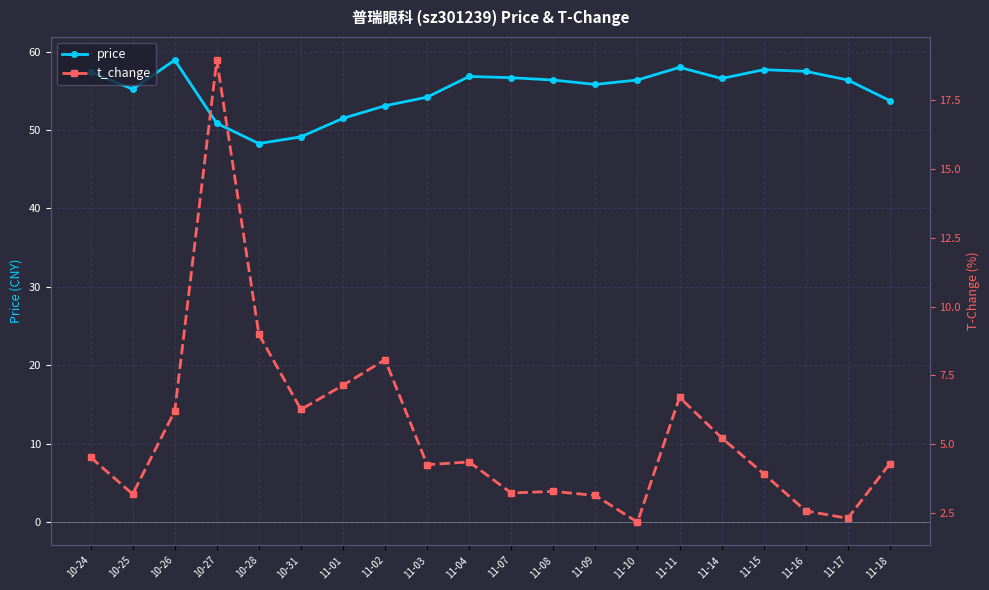

What value does the price series have at 11-04?

56.8